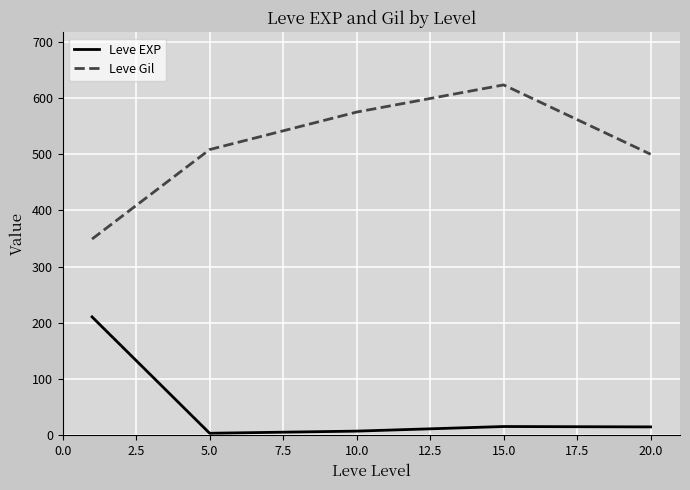

Rank the series by their maximum value, from highest to lowest.

Leve Gil, Leve EXP